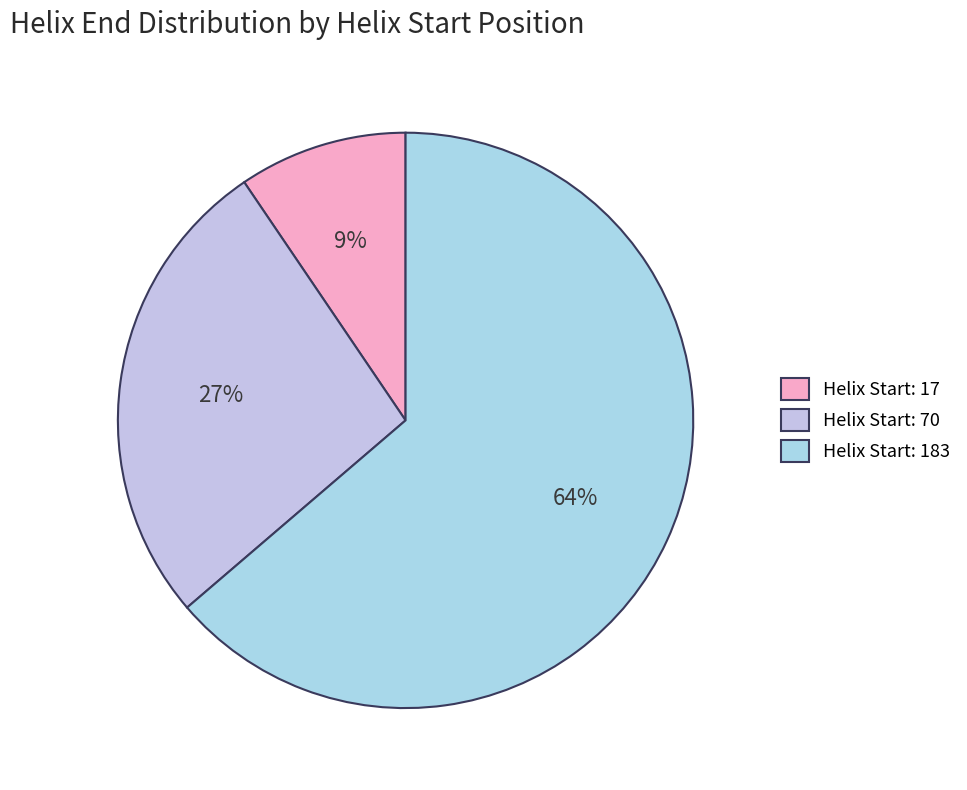

How many segments does this pie chart have?

3